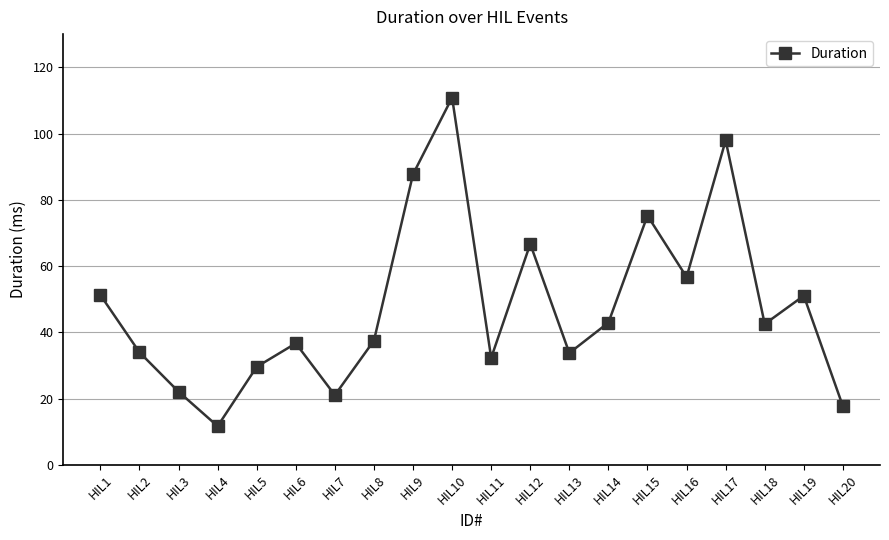

What is the smallest value displayed?

11.7